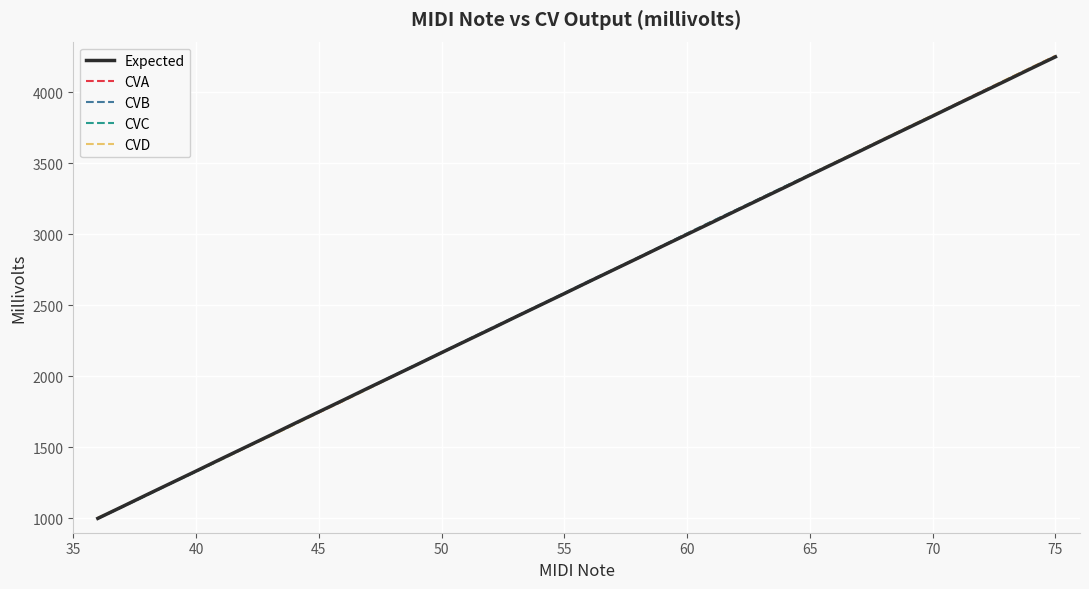

What is the lowest value of the CVD series?

1004